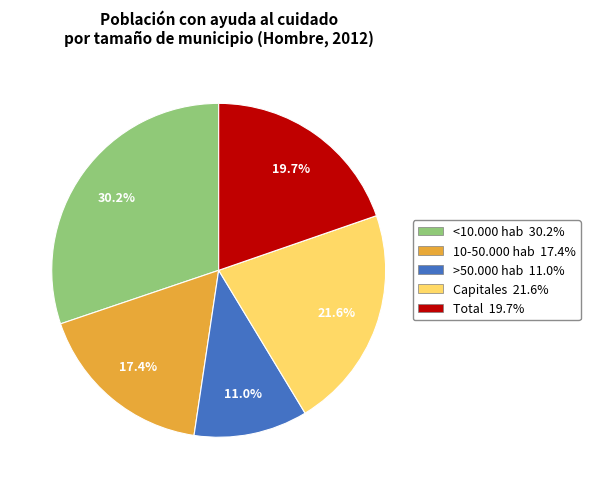

How many segments does this pie chart have?

5